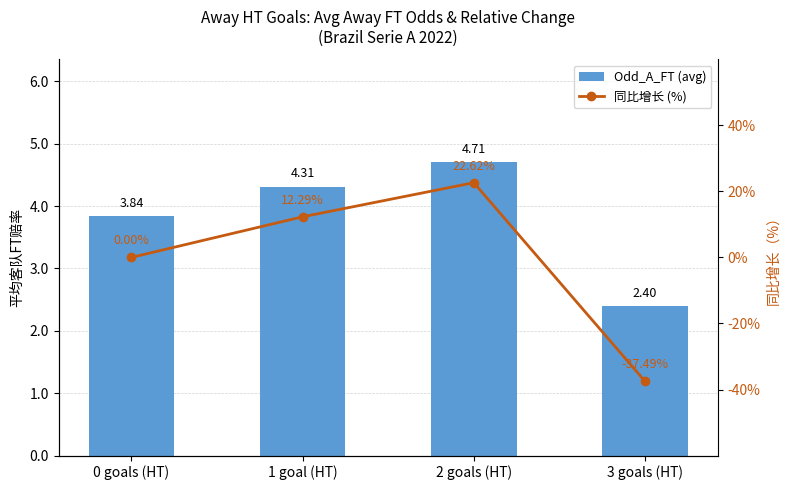

What is the label of the 3rd bar from the left?

2 goals (HT)